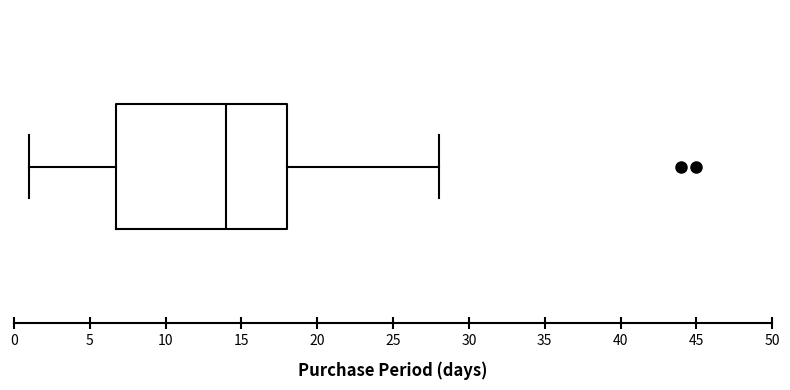

Read this box plot against the x-axis: the position of the median line, the range covered by the box, and the ends of both whiskers. The values are not printed on the chart, so give them approximately, as read against the axis.

median 14, box 7 to 18, whiskers 1 to 28